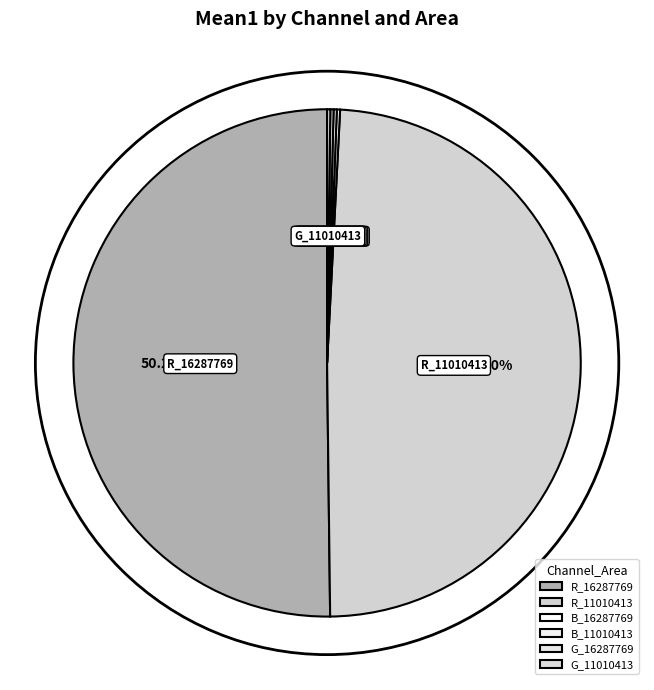

Which slice is the largest?

R_16287769